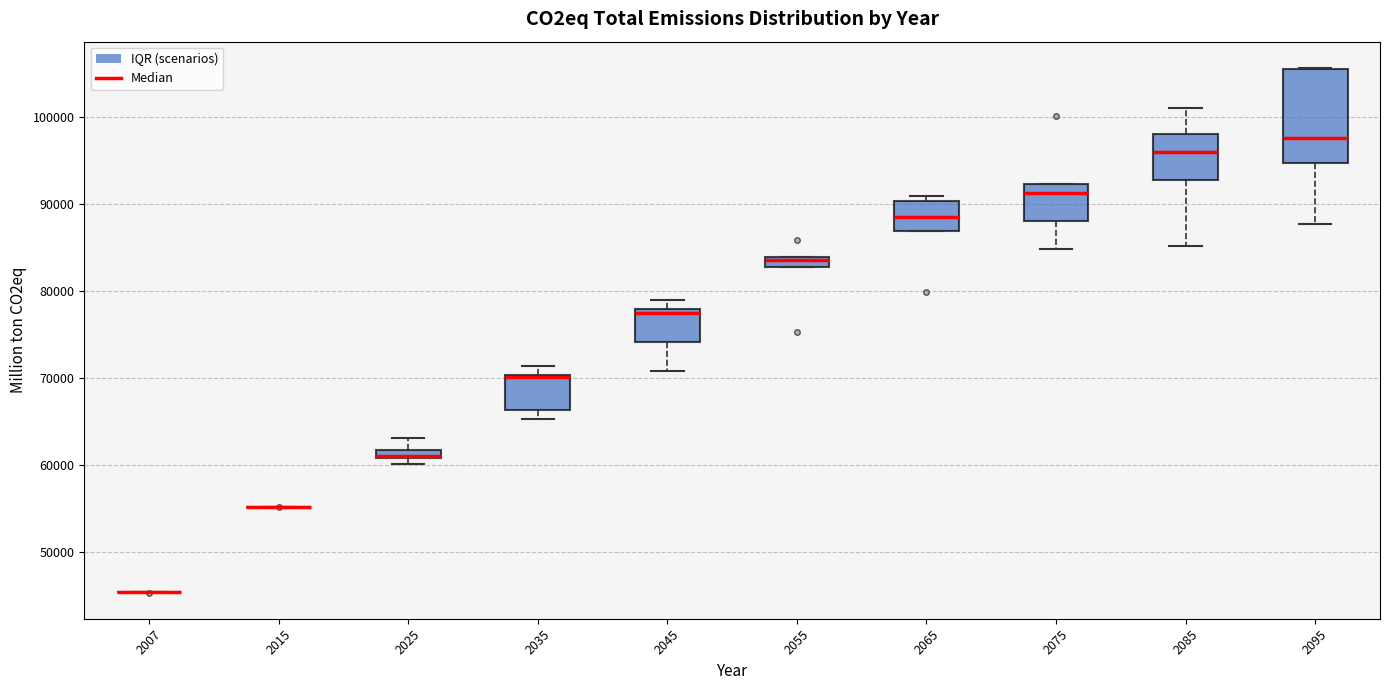

Where is the lower edge of the box at x = 2075 on the y-axis? The values are not printed on the chart, so give them approximately, as read against the axis.

88000